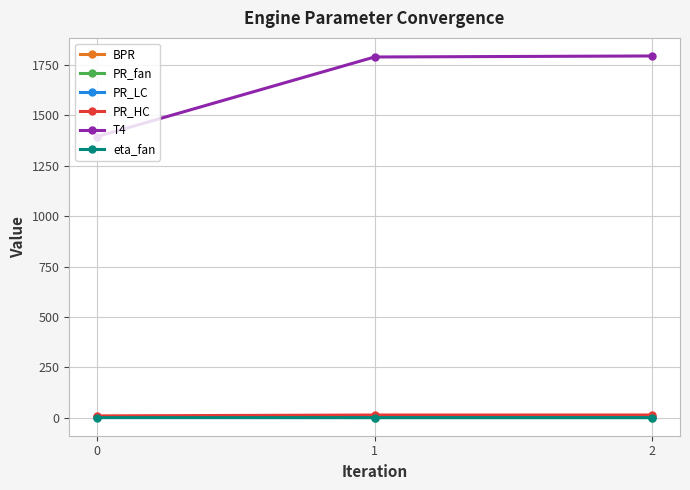

What is the value of the PR_HC point at the 1st from the left?

9.6